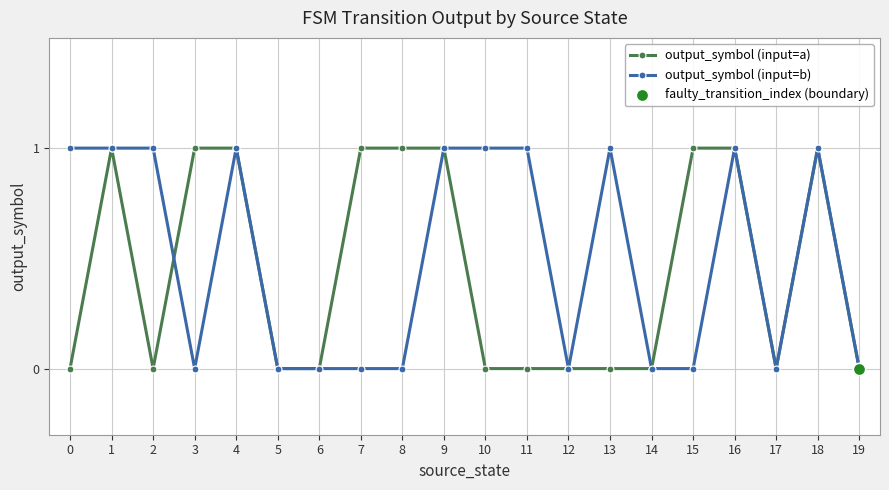

Which series changed the most between 8 and 19?

output_symbol (input=a)